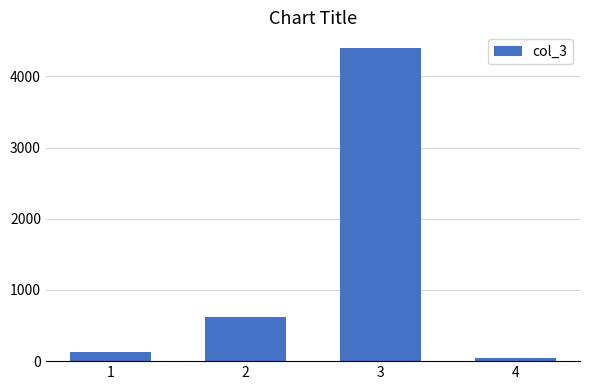

Read the value at 2, to the nearest 10.

620